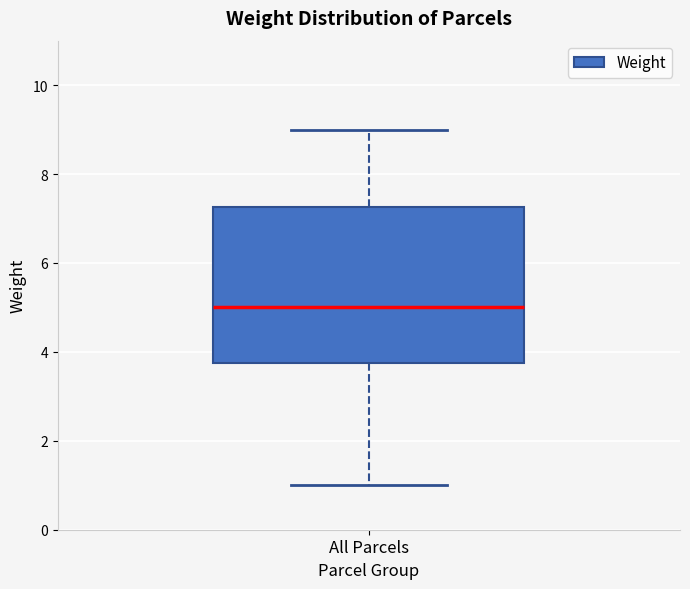

Transcribe this box plot: give where the median line is, the range the box spans, and where the two whiskers end, as read against the y-axis. The values are not printed on the chart, so give them approximately, as read against the axis.

median 5.0, box 3.8 to 7.2, whiskers 1.0 to 9.0